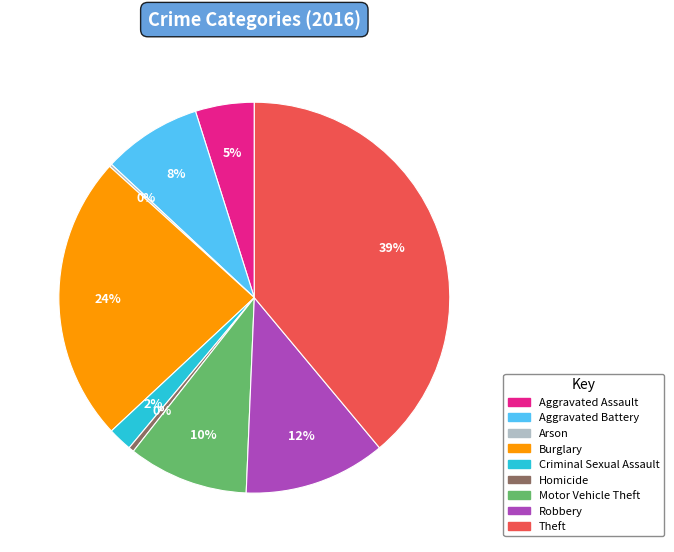

Combined, do Criminal Sexual Assault and Aggravated Assault account for over 50%?

No